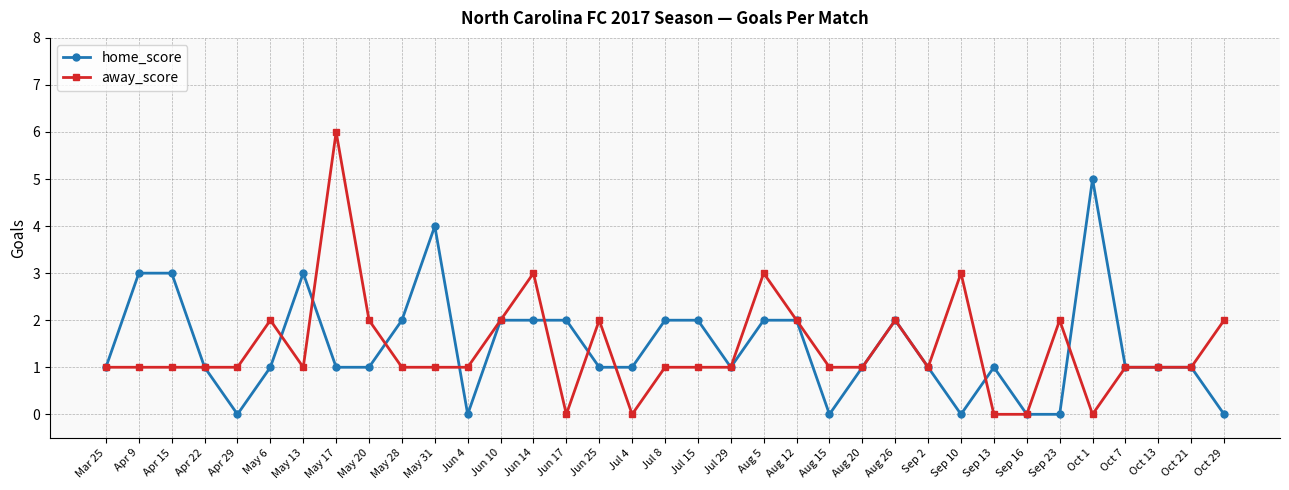

Count the number of categories in the chart.

35